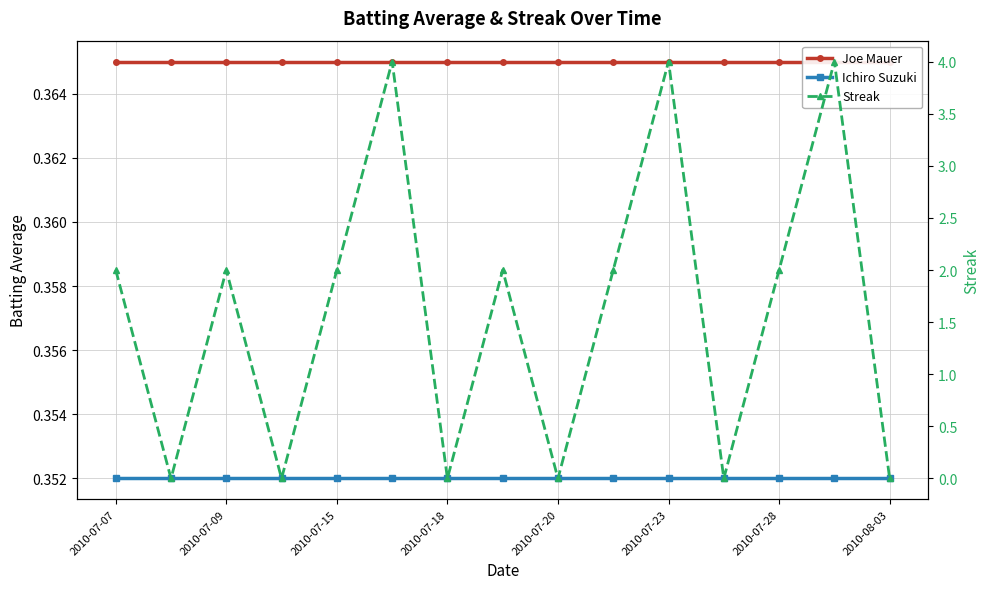

What is the sum of all Streak values?

24.0